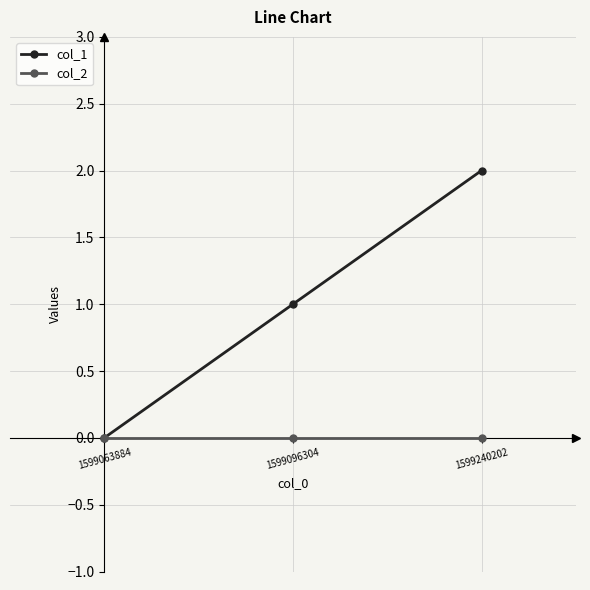

The value of col_2 at 1599063884 is 0. True or false?

True